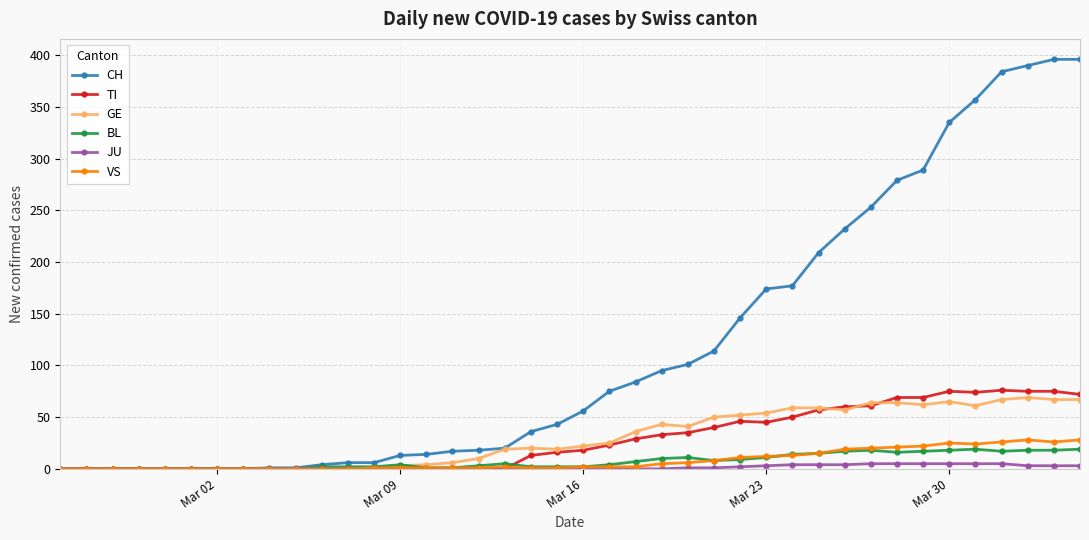

True or false: VS has more than 2 interior local peaks.

True